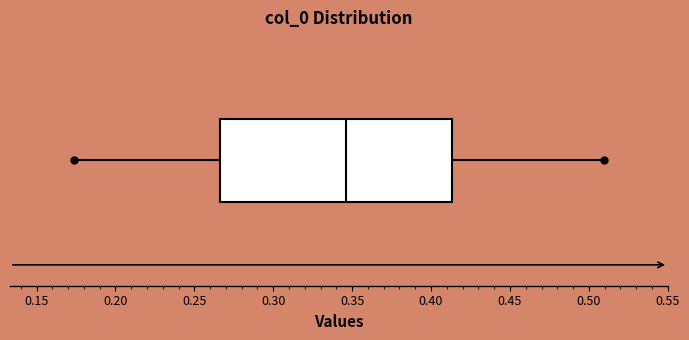

Where does the left whisker of the box end on the x-axis? The values are not printed on the chart, so give them approximately, as read against the axis.

0.175